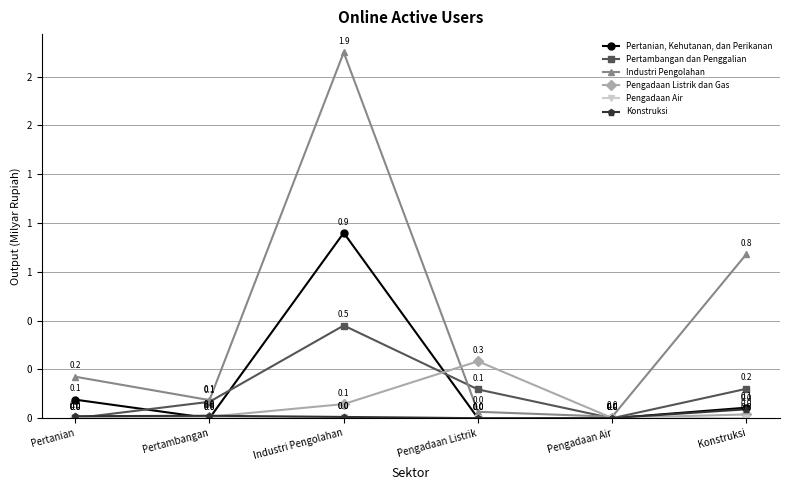

Is this an area chart (filled region under the line)?

No